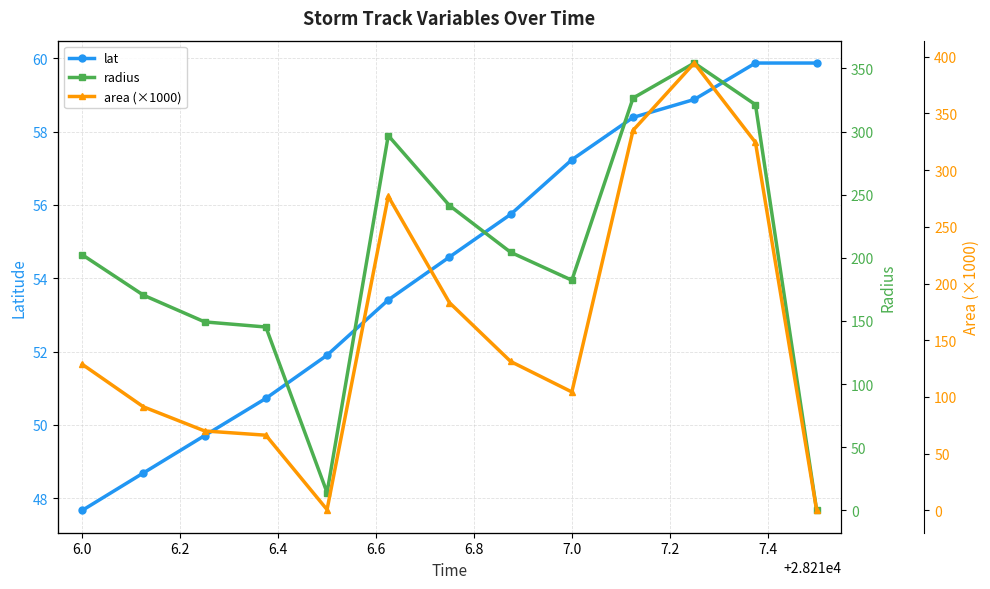

How many intersections are there between lat and radius?

3